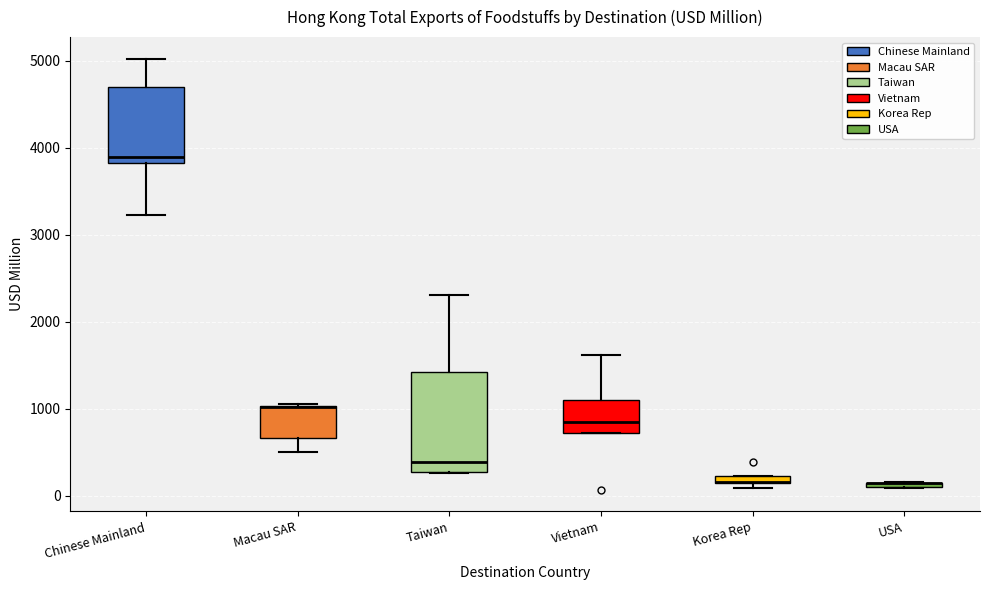

Where does the upper whisker of the box for Vietnam end on the y-axis? The values are not printed on the chart, so give them approximately, as read against the axis.

1600